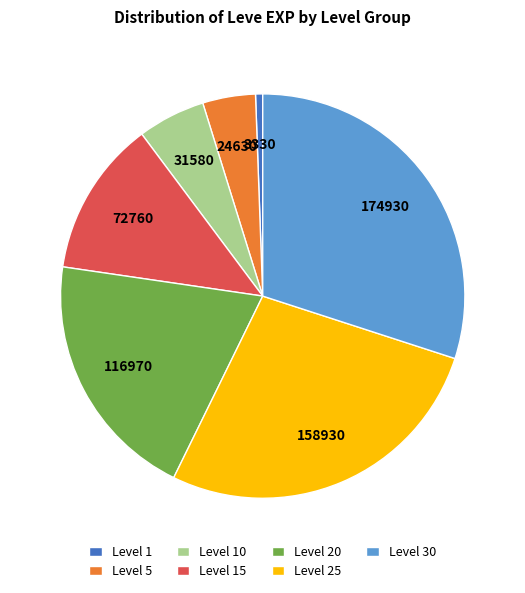

Count the number of slices in the pie.

7